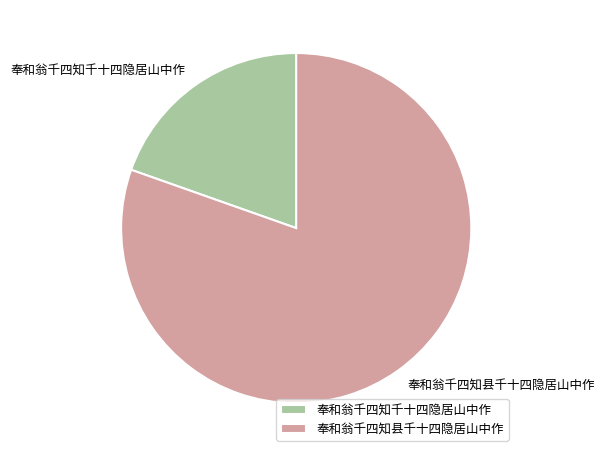

Count the number of slices in the pie.

2